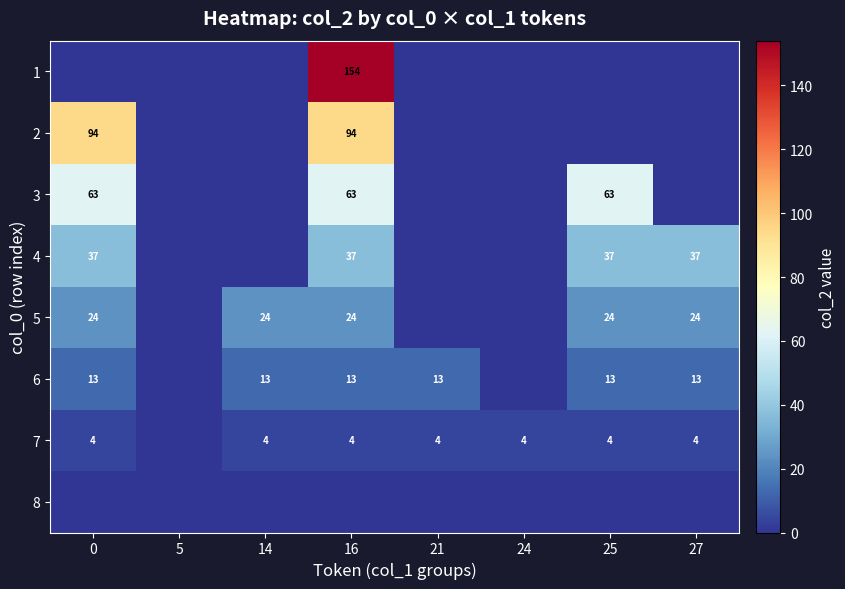

What is the sum of the 6 values at 14 and 21?

26